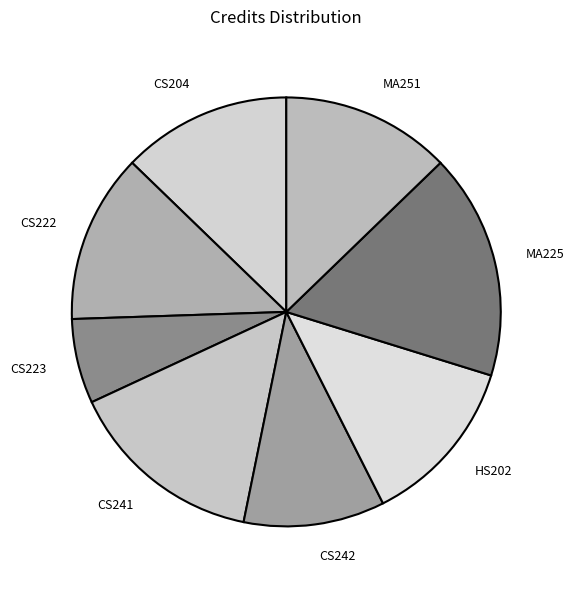

How many slices are in this pie chart?

8